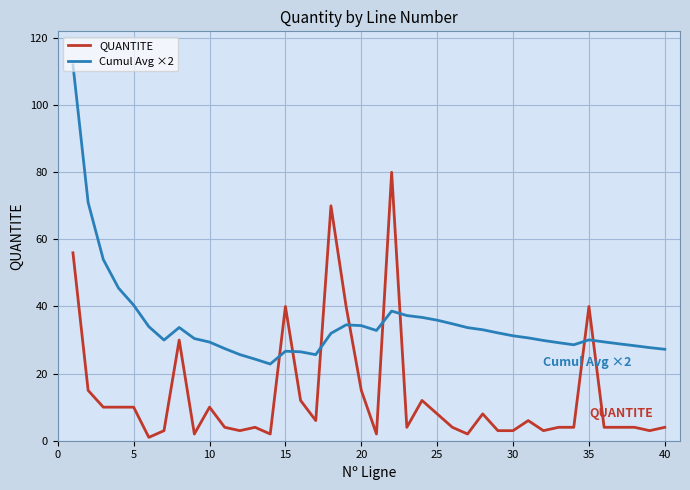

Which series has the largest range (max minus min)?

Cumul Avg ×2